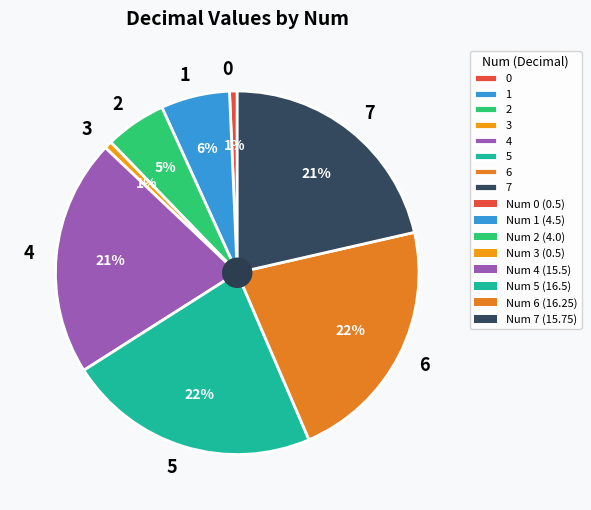

To the nearest percent, what is the average slice percentage?

12%